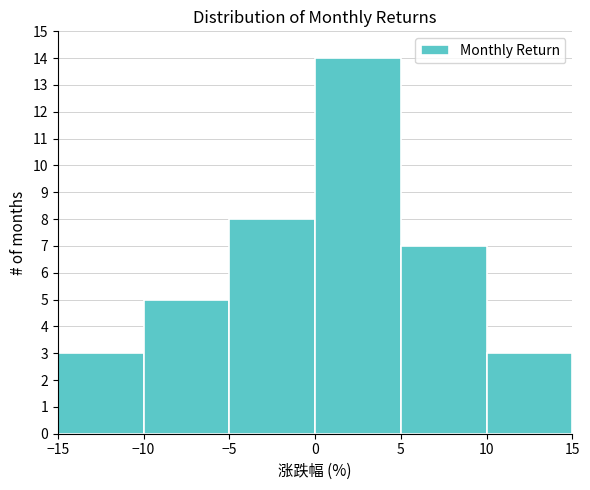

Which range on the x-axis has the tallest bar?

0 to 5